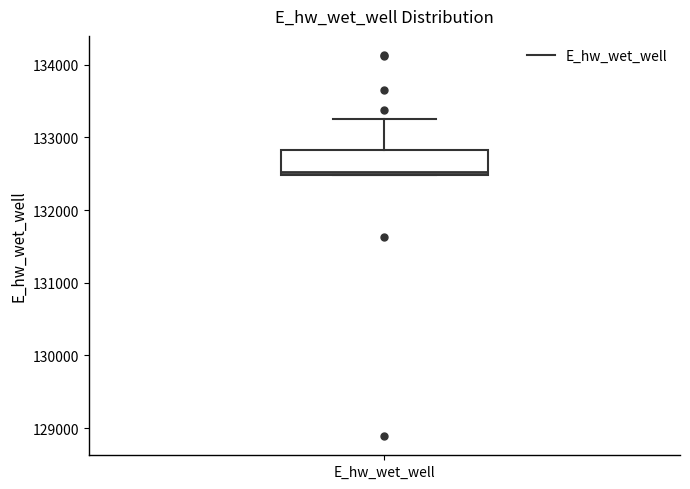

Where is the upper edge of the box for E_hw_wet_well on the y-axis? The values are not printed on the chart, so give them approximately, as read against the axis.

132800